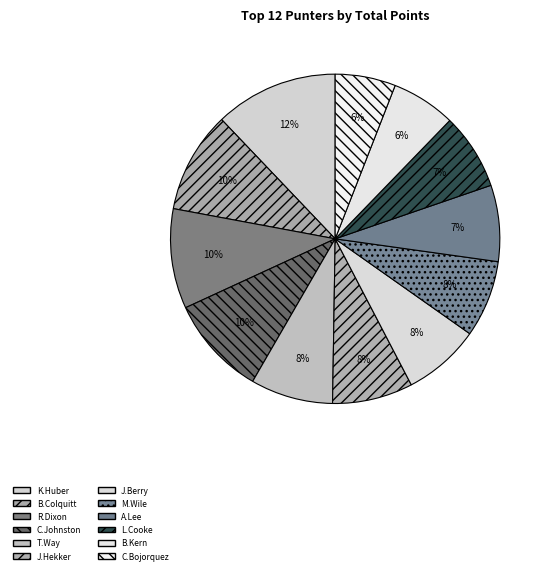

The J.Berry slice represents 1% of the pie. True or false?

False